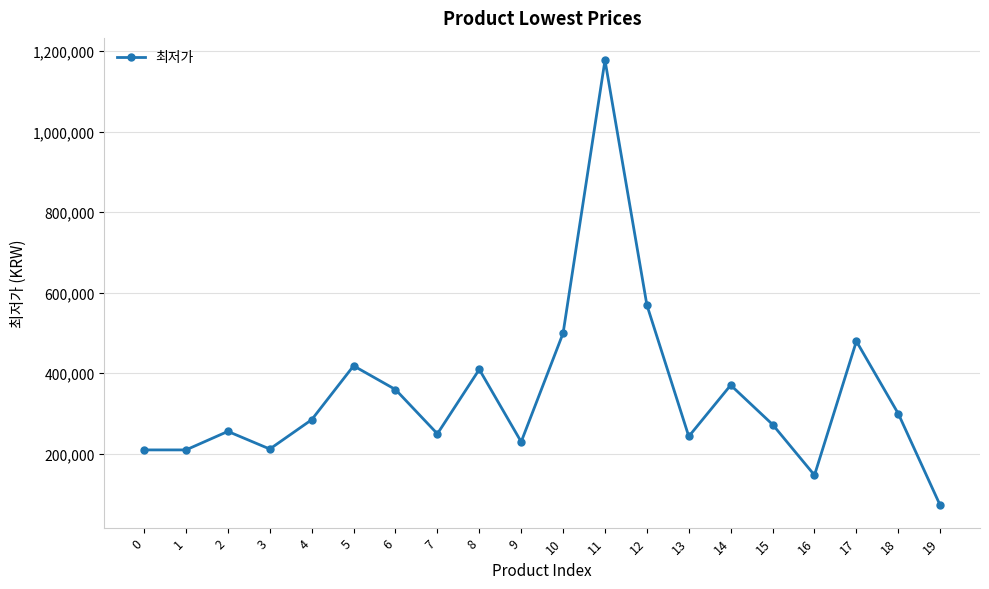

What is the difference between the values at 14 and 10?

129100